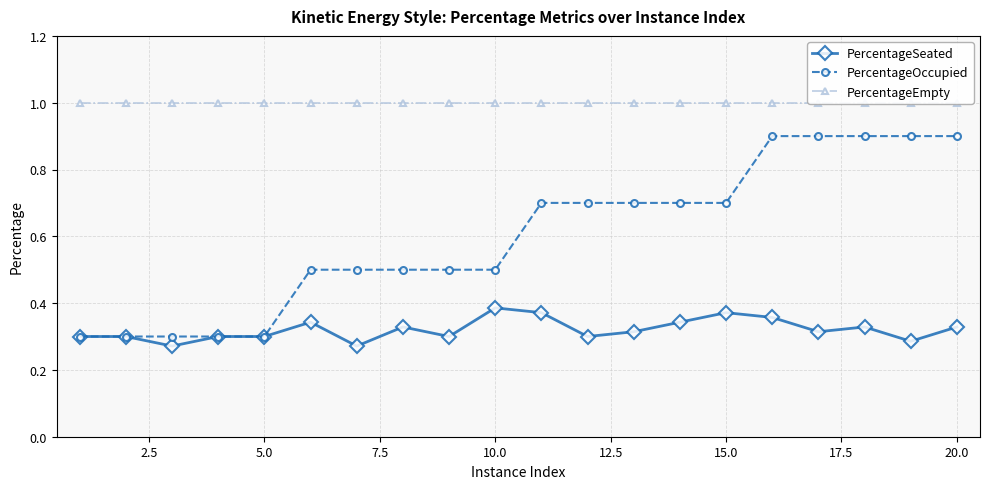

Which has a higher value, 19 or 0.0?

19